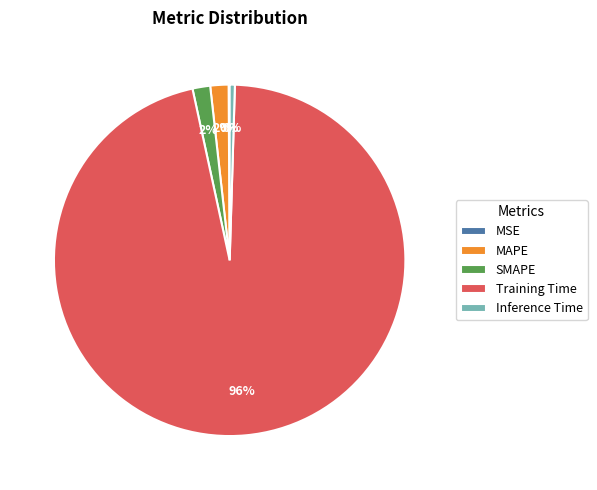

To the nearest percent, what is the difference between the largest and smallest slice percentages?

96%